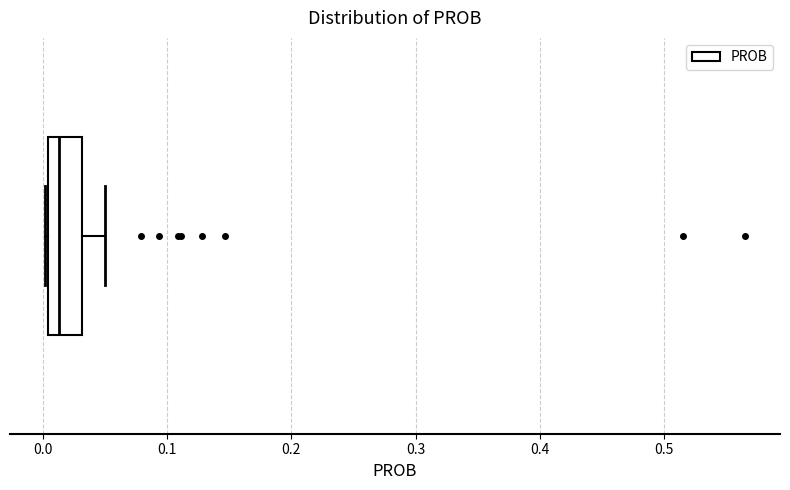

Read this box plot against the x-axis: the position of the median line, the range covered by the box, and the ends of both whiskers. The values are not printed on the chart, so give them approximately, as read against the axis.

median 0.01, box 0.00 to 0.03, whiskers 0.00 to 0.05